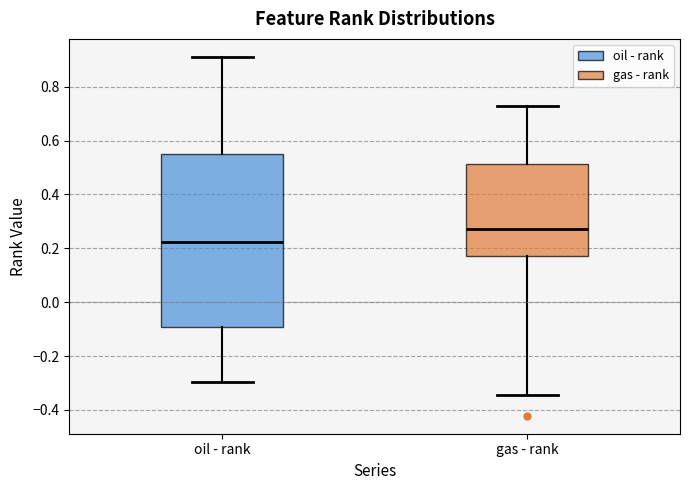

Which box is the tallest, from its lower edge to its upper edge?

oil - rank